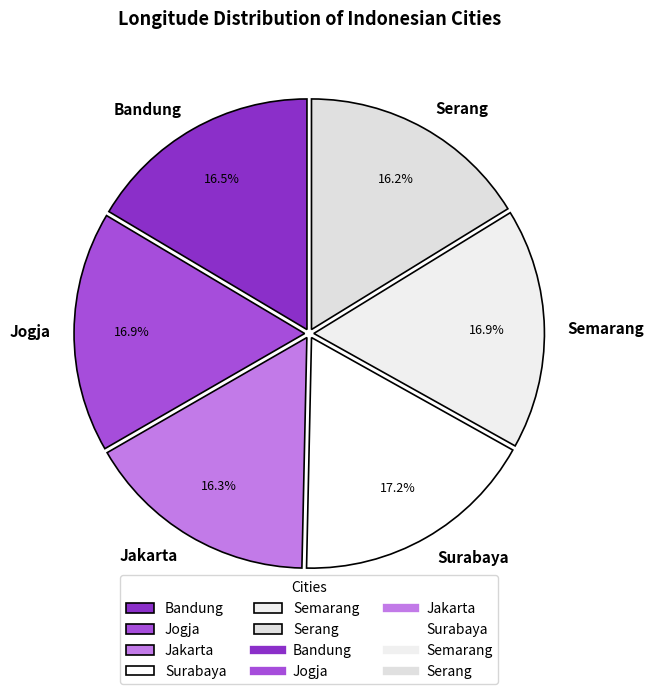

Does Semarang account for over 50% of the chart?

No